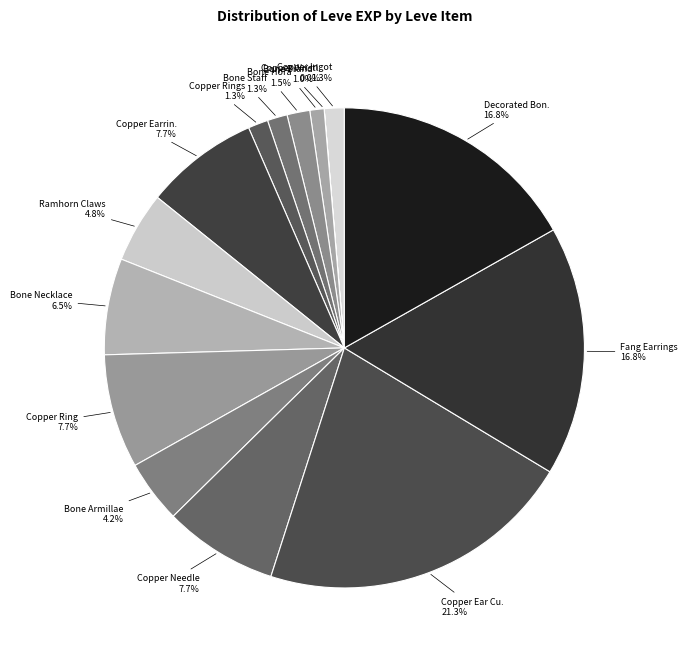

How many segments does this pie chart have?

15